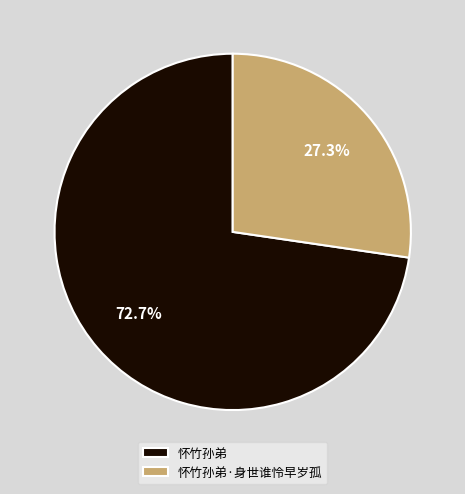

What percentage is the 怀竹孙弟 slice, to the nearest percent?

73%